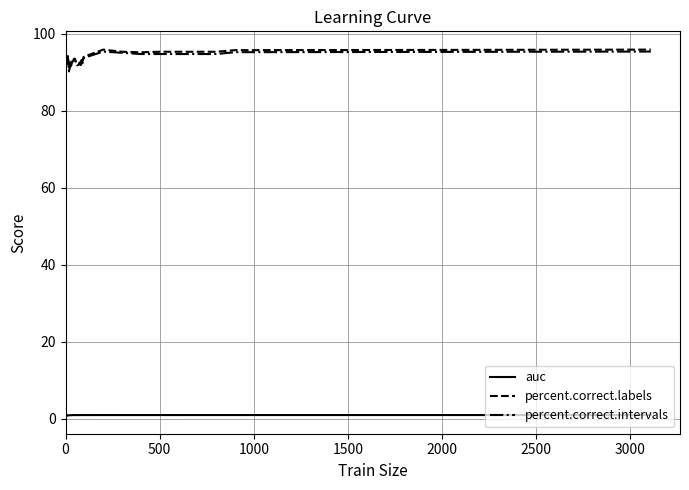

True or false: auc and percent.correct.labels cross at least once.

False